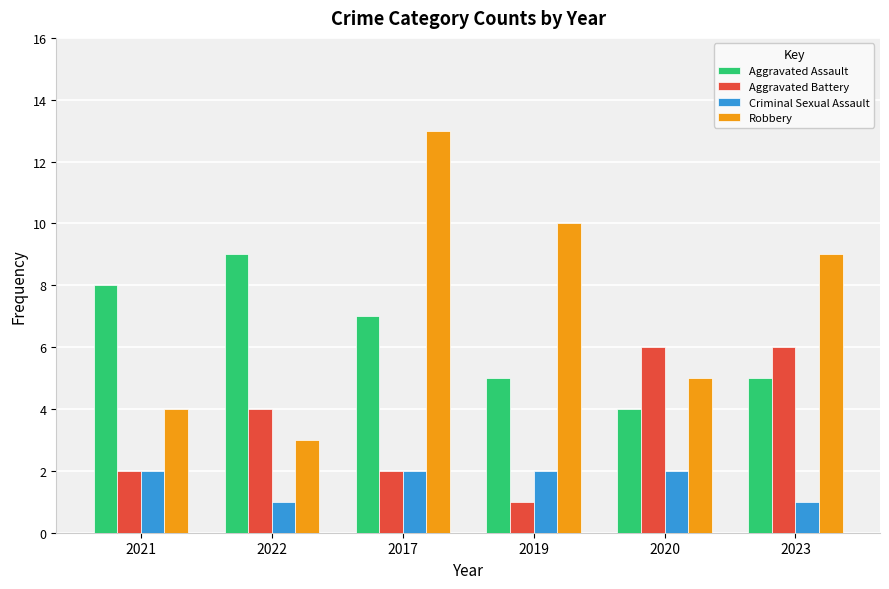

What is the label of the 3rd bar from the right?

2019